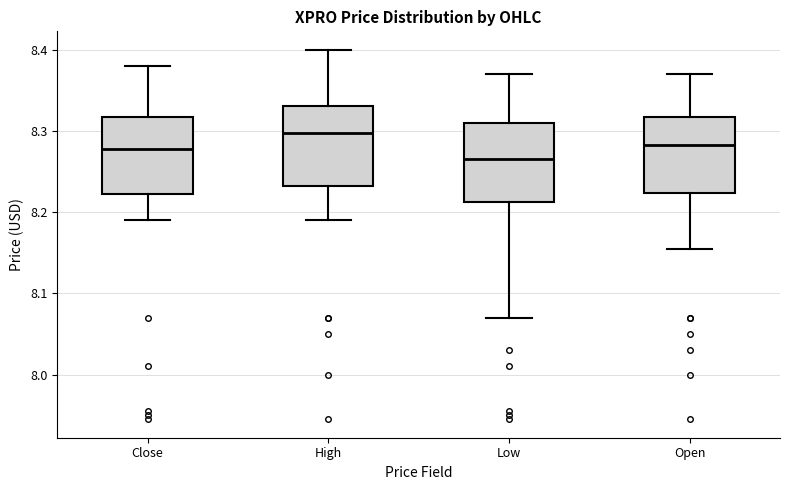

Where does the median line of the box for Low sit on the y-axis? The values are not printed on the chart, so give them approximately, as read against the axis.

8.27